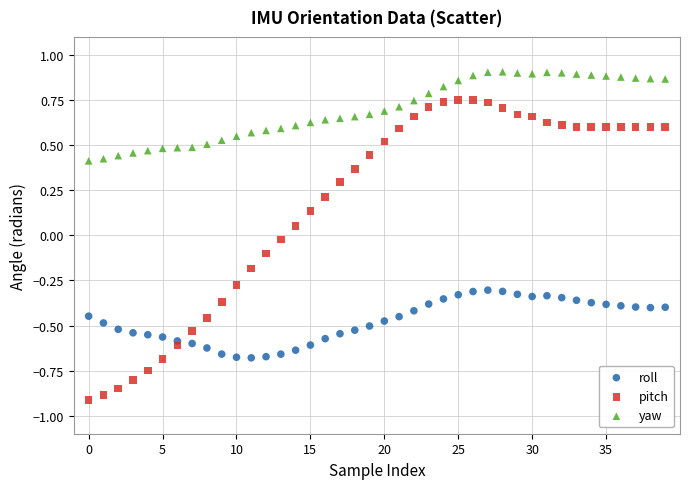

Which series contains the highest Y value?

yaw